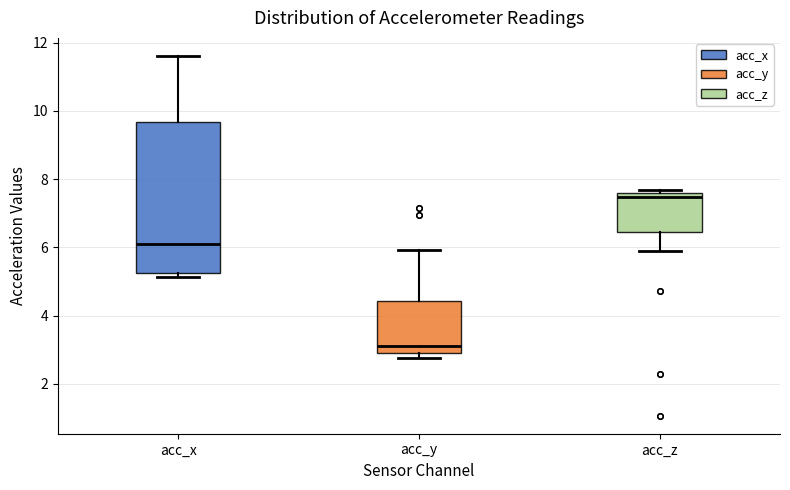

Reading left to right, read every box against the y-axis: the position of its median line, the range the box covers, and the ends of its whiskers. The values are not printed on the chart, so give them approximately, as read against the axis.

acc_x: median 6.2, box 5.2 to 9.6, whiskers 5.2 (just below the box's lower edge) to 11.6
acc_y: median 3.2, box 3.0 to 4.4, whiskers 2.8 to 6.0
acc_z: median 7.4, box 6.4 to 7.6, whiskers 6.0 to 7.6 (just above the box's upper edge)